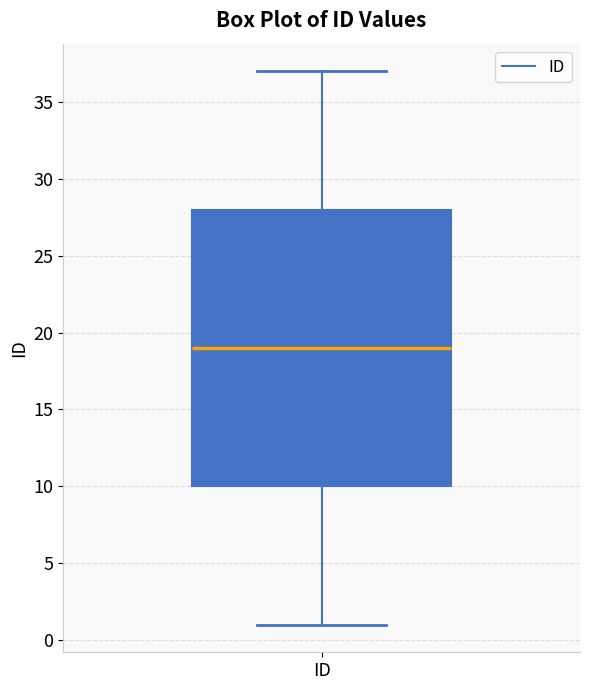

Where does the lower whisker of the box for ID end on the y-axis? The values are not printed on the chart, so give them approximately, as read against the axis.

1